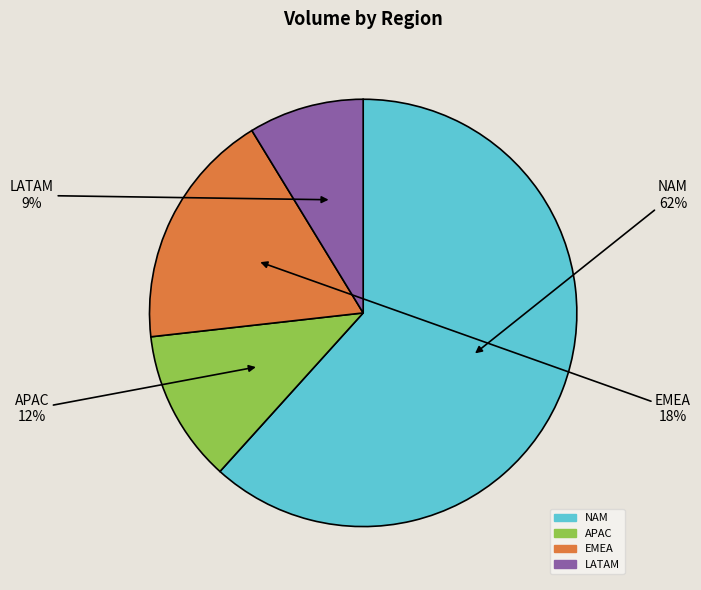

The NAM slice represents 49% of the pie. True or false?

False